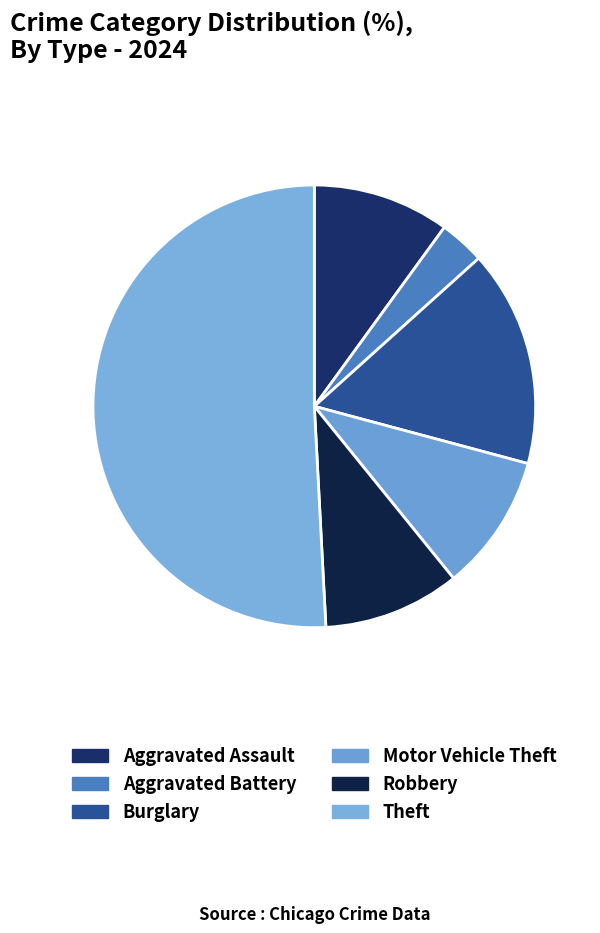

Does any single category account for the majority?

Yes